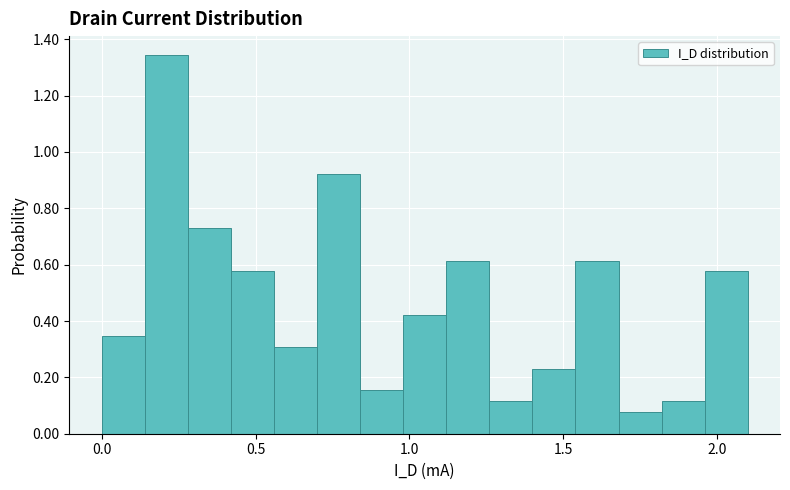

Read against the x-axis, roughly where is the centre of the tallest bar?

0.20